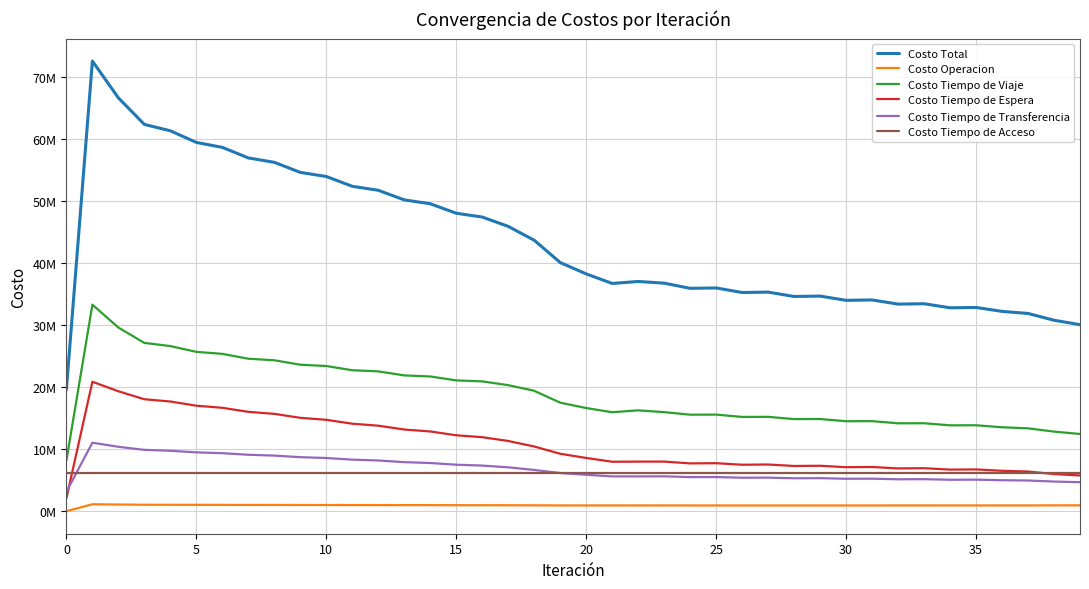

Does the chart have visible grid lines?

Yes